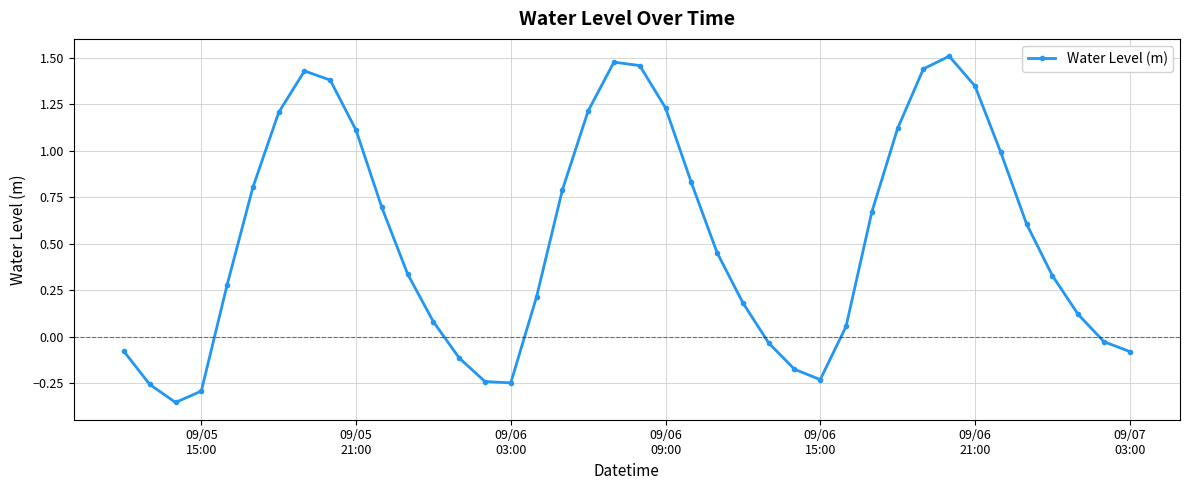

What is the value of the 10th point from the left?

1.1